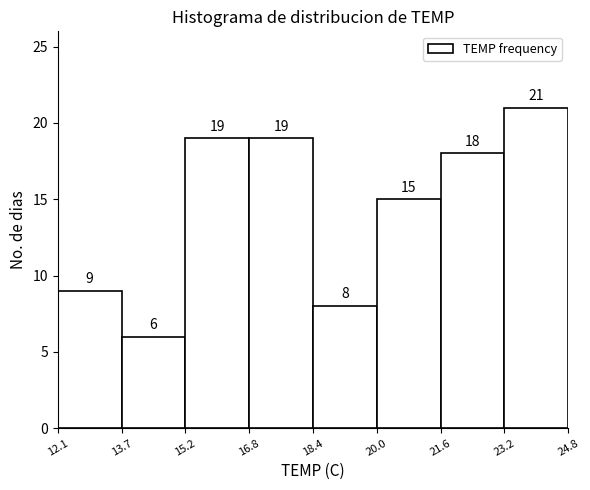

Reading left to right, transcribe this chart: for each bar, give the range it covers on the x-axis and its height.

12.1 to 13.7: 9
13.7 to 15.2: 6
15.2 to 16.8: 19
16.8 to 18.4: 19
18.4 to 20.0: 8
20.0 to 21.6: 15
21.6 to 23.2: 18
23.2 to 24.8: 21